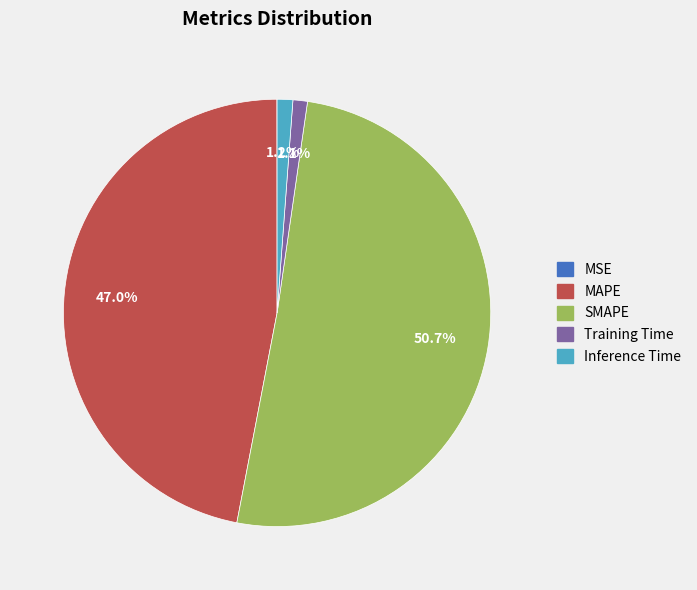

Which has a higher value, Inference Time or SMAPE?

SMAPE